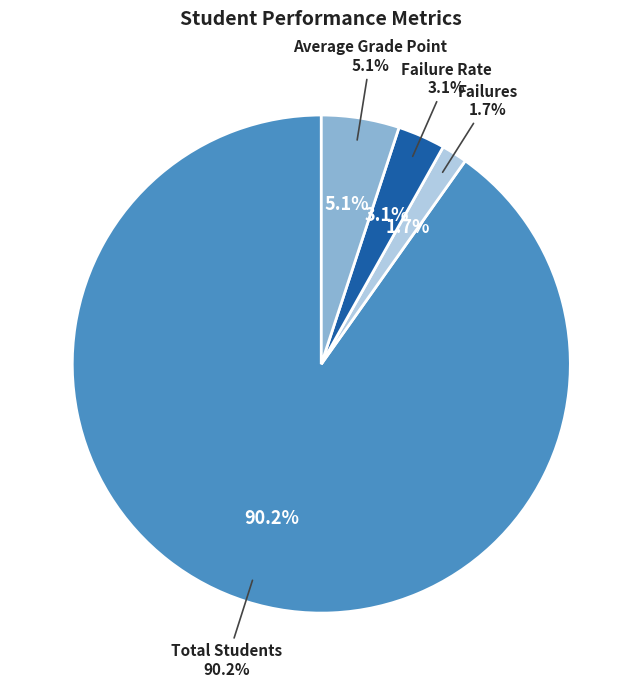

To the nearest percent, what is the difference between the Average Grade Point and Failure Rate slice percentages?

2%